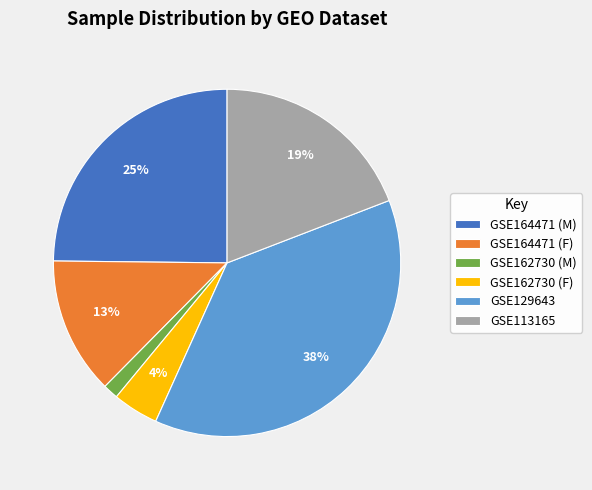

Is it true that GSE162730 (M) is 7% of the pie?

False